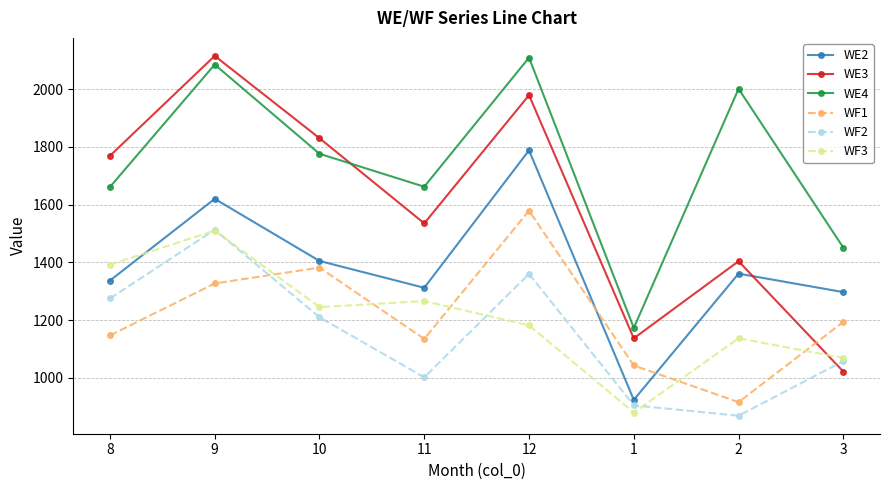

What is the approximate value of WE3 at 10?

1830